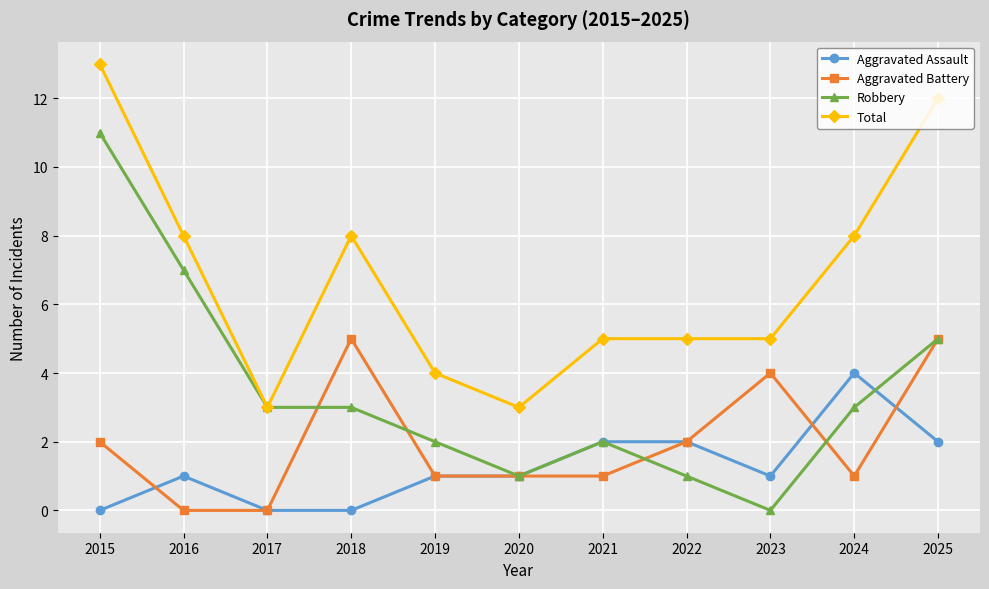

What is the difference between the highest and lowest values at 2016?

8